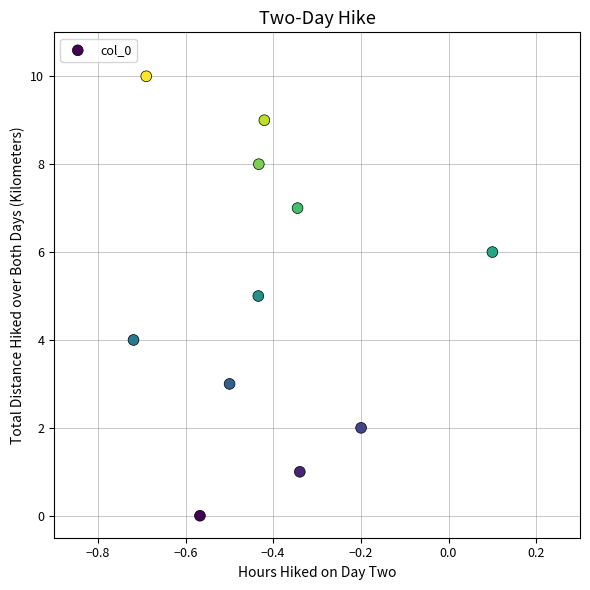

What is the range of Y values (max minus min)?

10